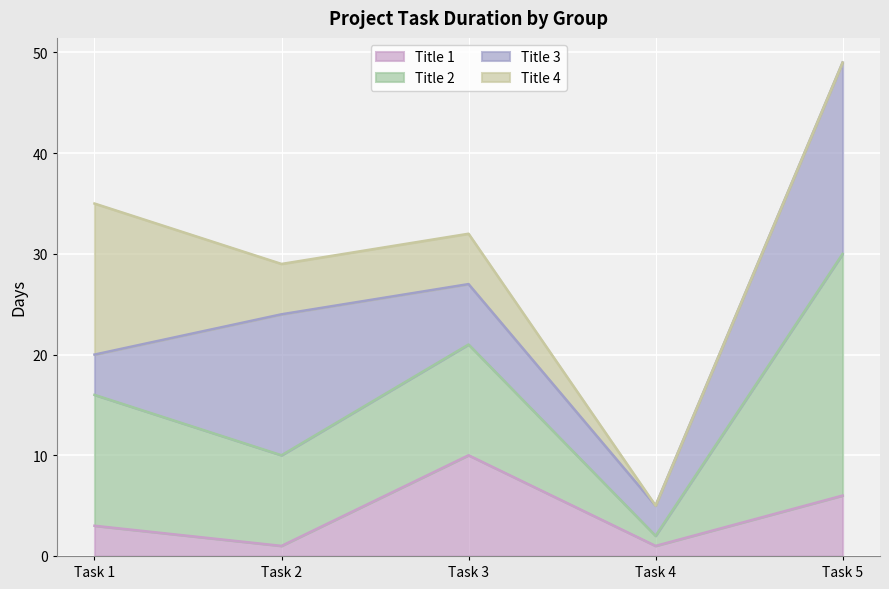

Which label corresponds to the smallest value in the chart?

Task 4